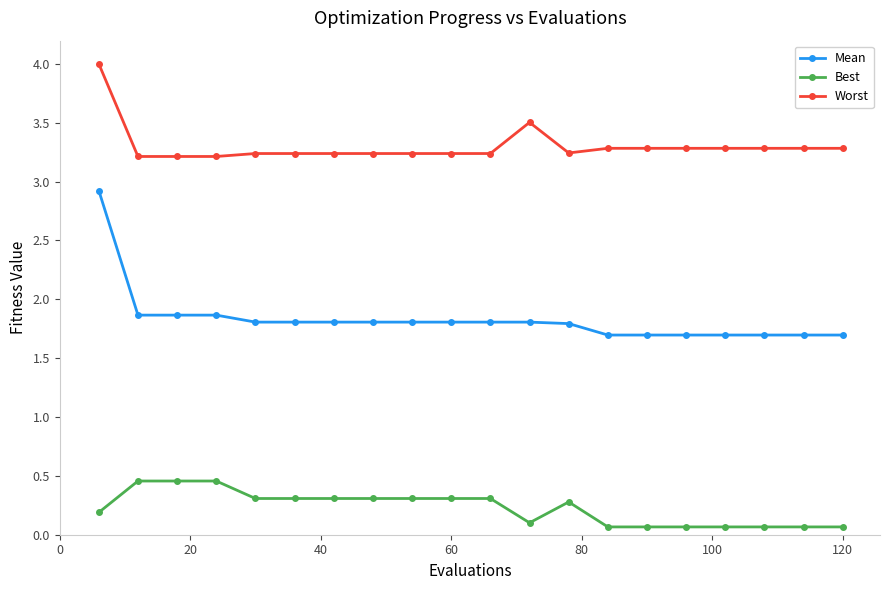

What is the highest value of the Worst series?

4.0